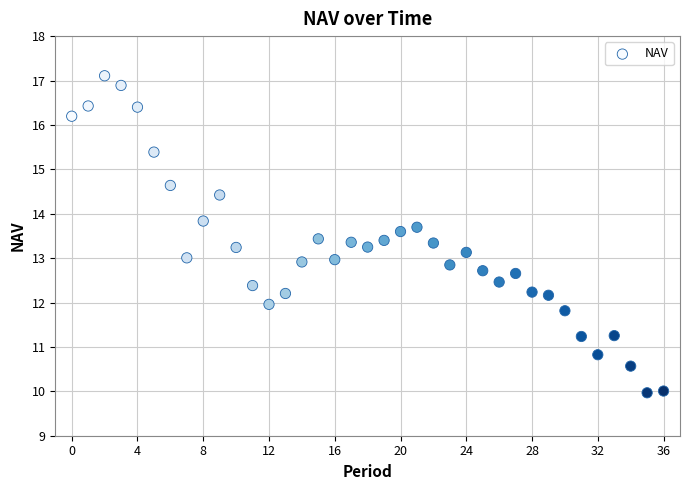

What is the range of Y values (max minus min)?

7.1